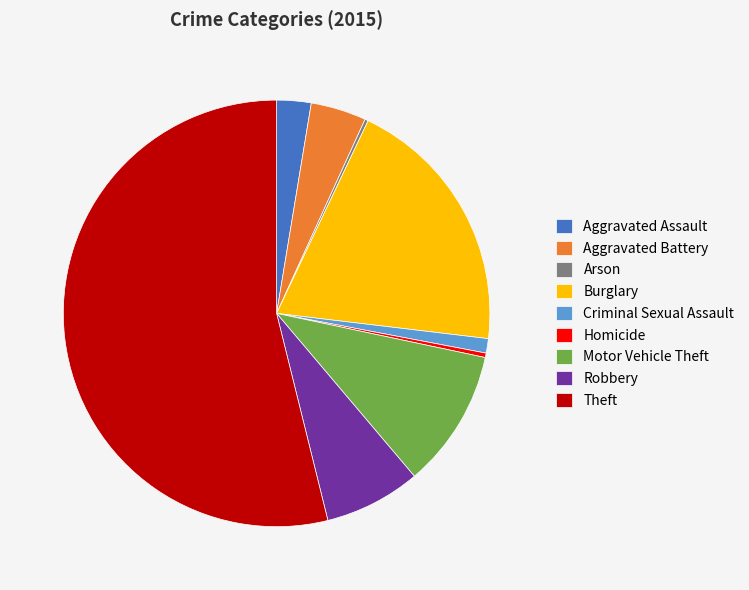

Is it true that Homicide is 0% of the pie?

True